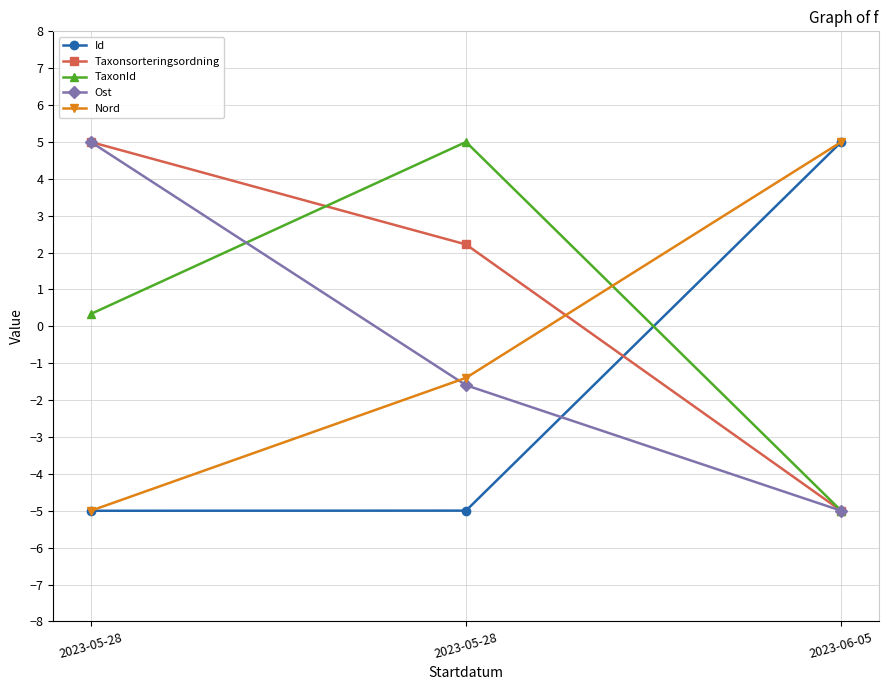

Rank the series by their maximum value, from lowest to highest.

Id, Taxonsorteringsordning, TaxonId, Ost, Nord